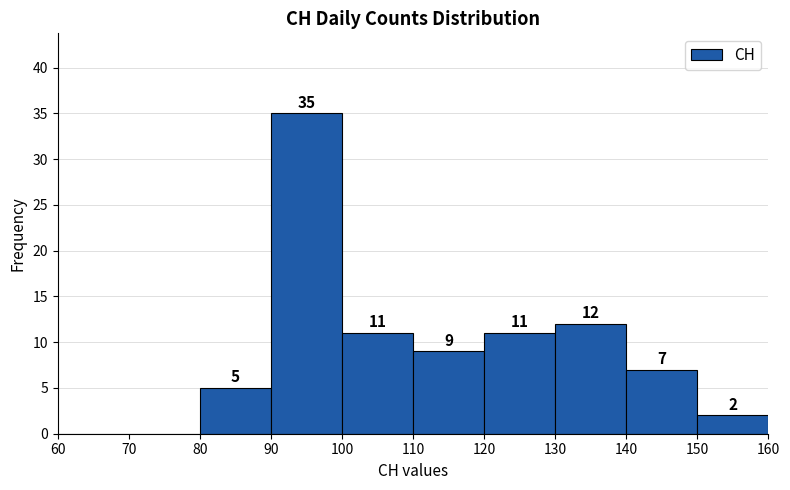

Which range on the x-axis has the tallest bar?

90 to 100